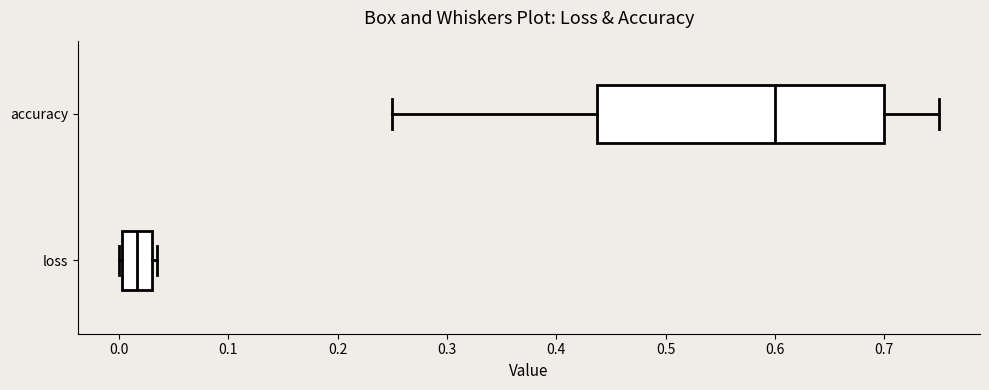

Reading bottom to top, transcribe this box plot: for each box, give where its median line is, the range the box spans, and where its two whiskers end, as read against the x-axis. The values are not printed on the chart, so give them approximately, as read against the axis.

loss: median 0.02, box 0.00 to 0.03, whiskers 0.00 to 0.03 (just right of the box's right edge)
accuracy: median 0.60, box 0.44 to 0.70, whiskers 0.25 to 0.75